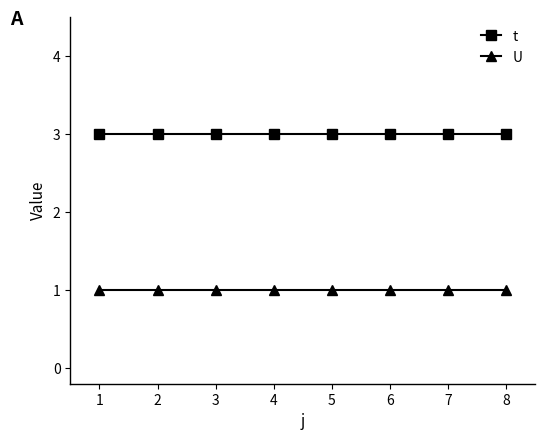

What is the spread (max minus min) of values at 2?

2